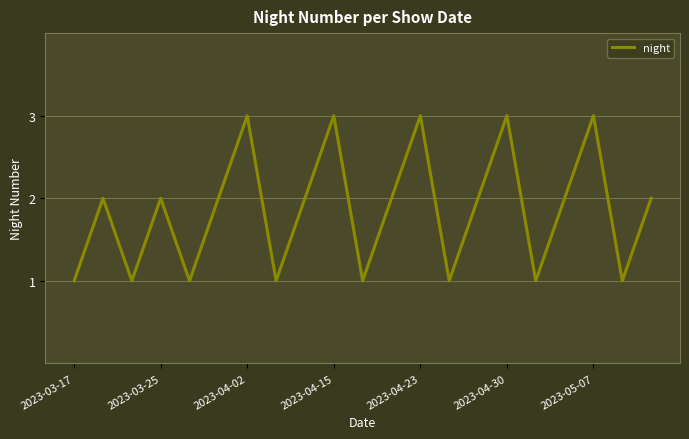

What is the greatest value displayed?

3